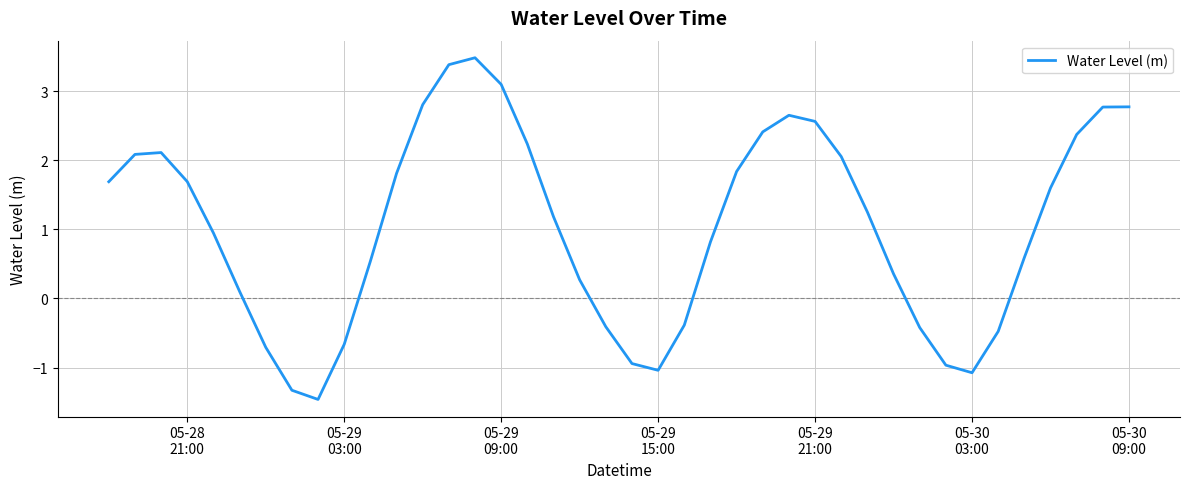

What is the difference between the maximum and minimum values?

4.9